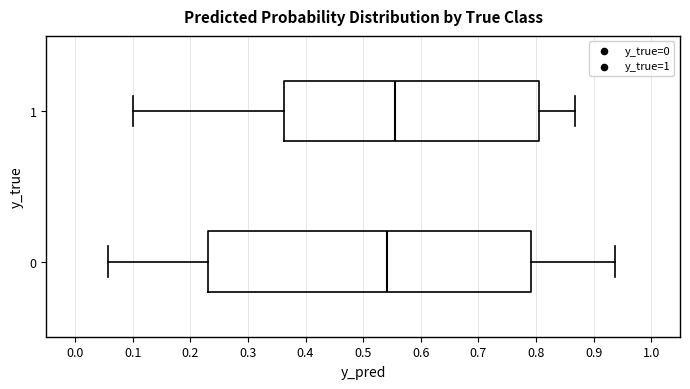

Which box is the widest, from its left edge to its right edge?

0